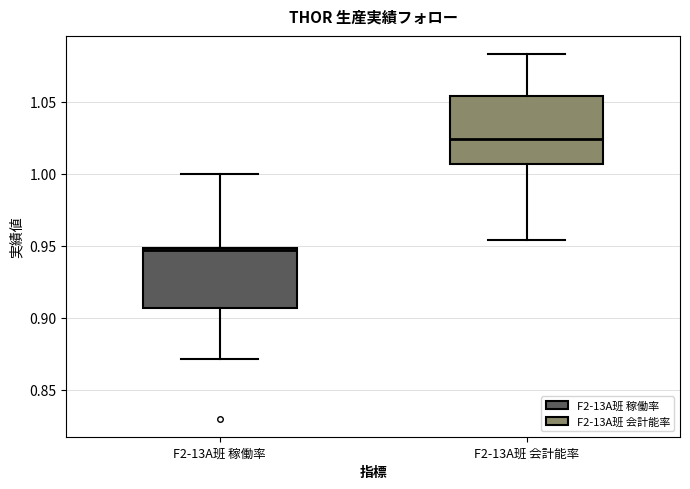

Where does the lower whisker of the box for F2-13A班 会計能率 end on the y-axis? The values are not printed on the chart, so give them approximately, as read against the axis.

0.955